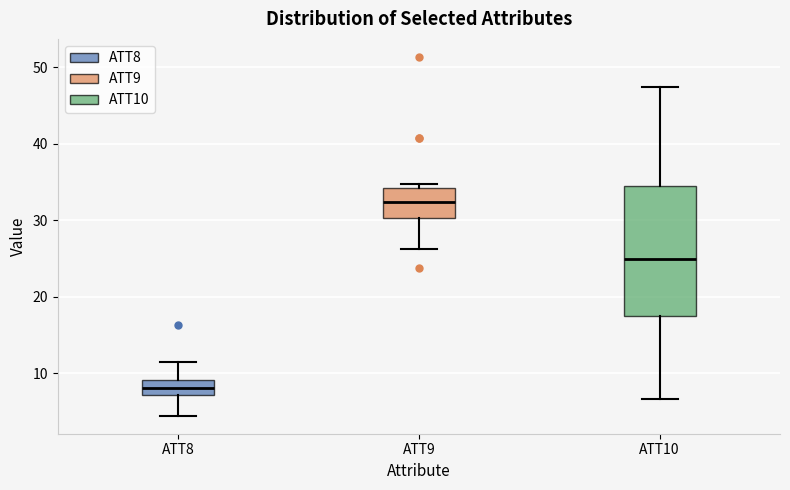

Comparing the boxes themselves (not the whiskers), which one is the tallest?

ATT10